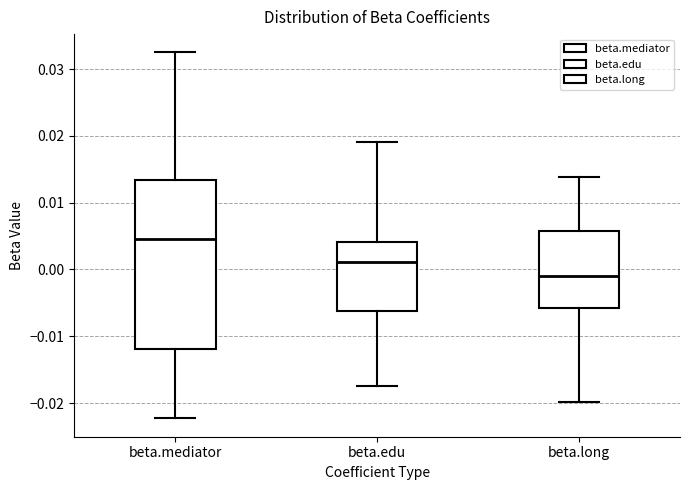

Where is the upper edge of the box for beta.mediator on the y-axis? The values are not printed on the chart, so give them approximately, as read against the axis.

0.013